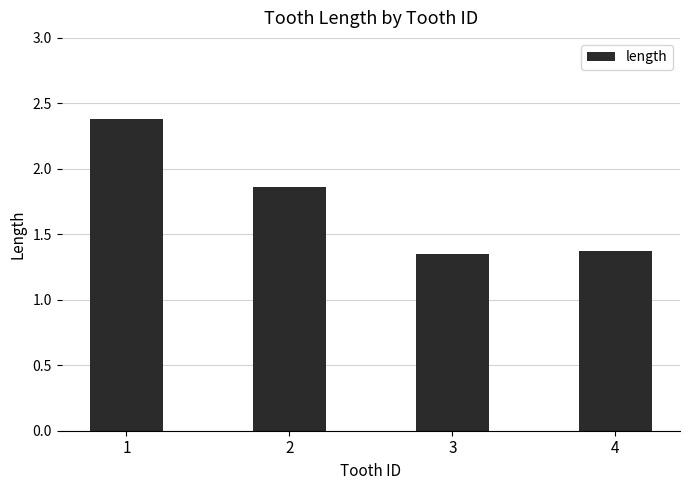

What is the sum of all values?

7.0